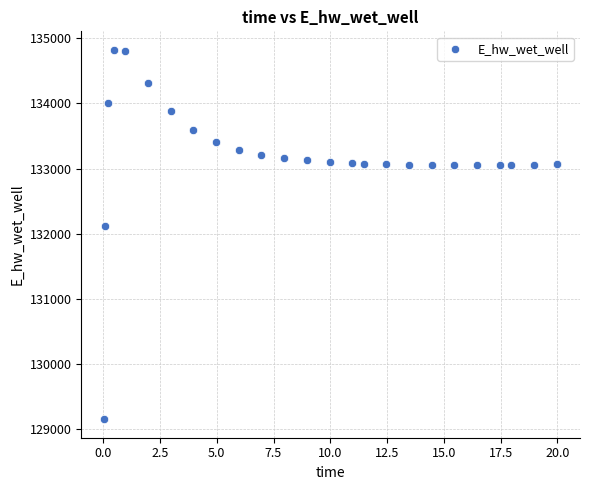

What Y value in the scatter plot is closest to 131984?

132108.5